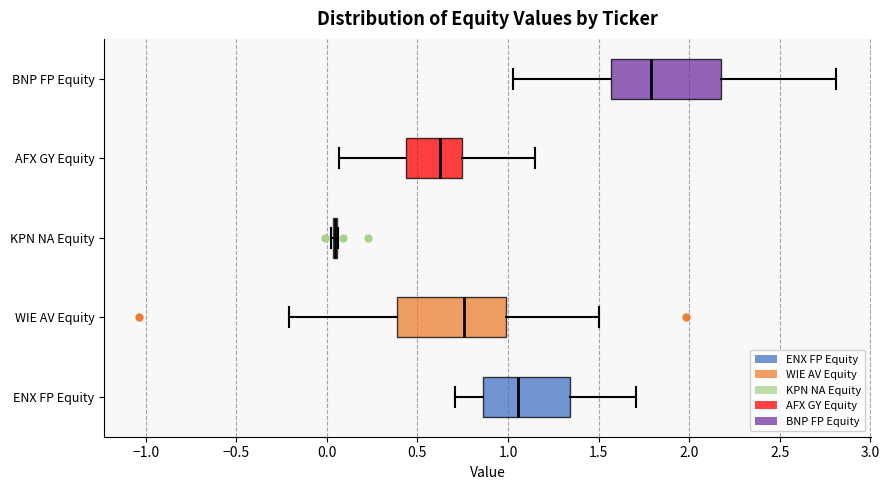

Reading bottom to top, read every box against the x-axis: the position of its median line, the range the box covers, and the ends of its whiskers. The values are not printed on the chart, so give them approximately, as read against the axis.

ENX FP Equity: median 1.05, box 0.85 to 1.35, whiskers 0.70 to 1.70
WIE AV Equity: median 0.75, box 0.40 to 1.00, whiskers -0.20 to 1.50
KPN NA Equity: box collapsed to a line at 0.05, whiskers 0.00 to 0.05
AFX GY Equity: median 0.60, box 0.45 to 0.75, whiskers 0.05 to 1.15
BNP FP Equity: median 1.80, box 1.55 to 2.20, whiskers 1.05 to 2.80